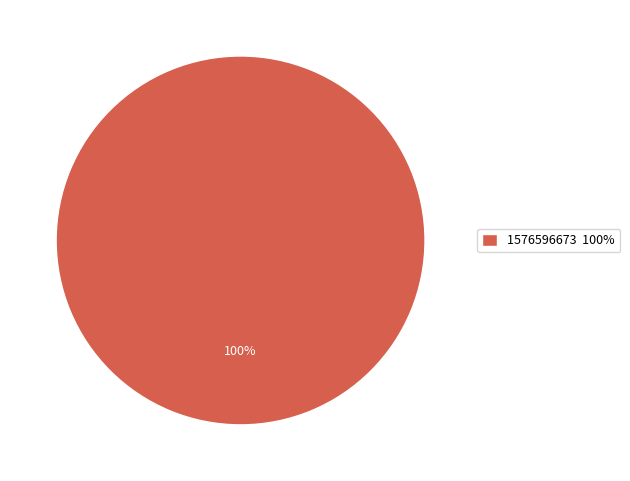

Rank the categories by value from lowest to highest.

1576596673 100%